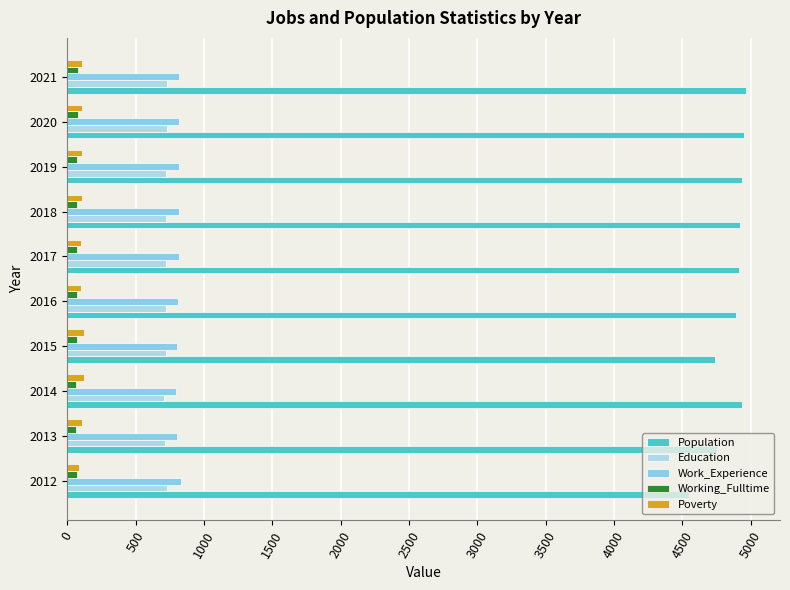

Reading left to right, transcribe all the data shown in this chart.

Population: 4545	4756	4936	4741	4893	4912	4925	4939	4952	4966
Education: 726	718	711	725	720	720	722	724	727	729
Work_Experience: 835	805	798	805	813	814	816	818	819	821
Working_Fulltime: 68	66	62	74	68	69	71	73	75	77
Poverty: 89	105	119	119	103	104	105	107	108	109